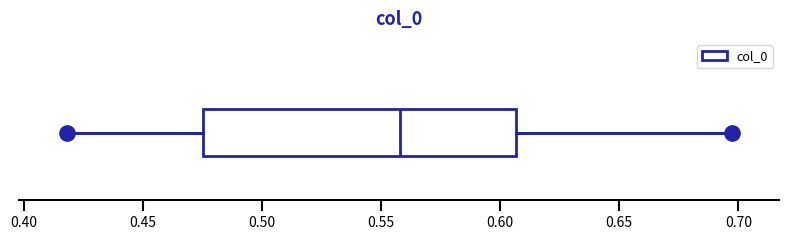

Transcribe this box plot: give where the median line is, the range the box spans, and where the two whiskers end, as read against the x-axis. The values are not printed on the chart, so give them approximately, as read against the axis.

median 0.560, box 0.475 to 0.605, whiskers 0.420 to 0.695